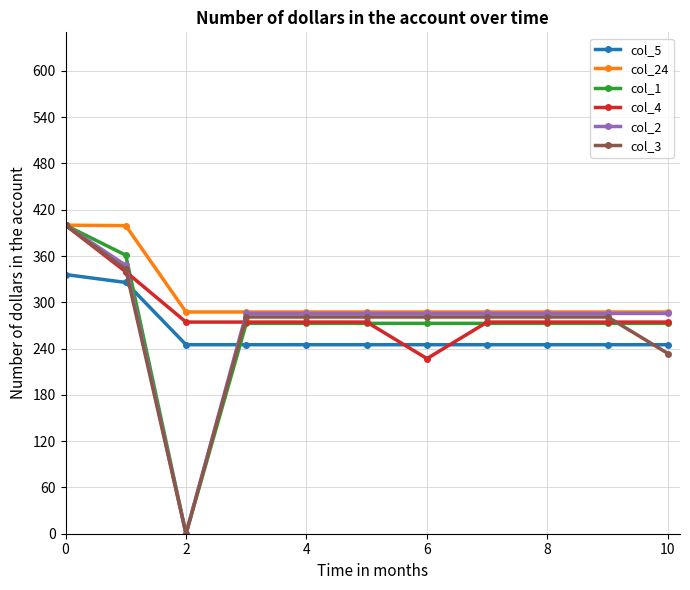

What is the value of the col_5 point at the 5th from the left?

245.0